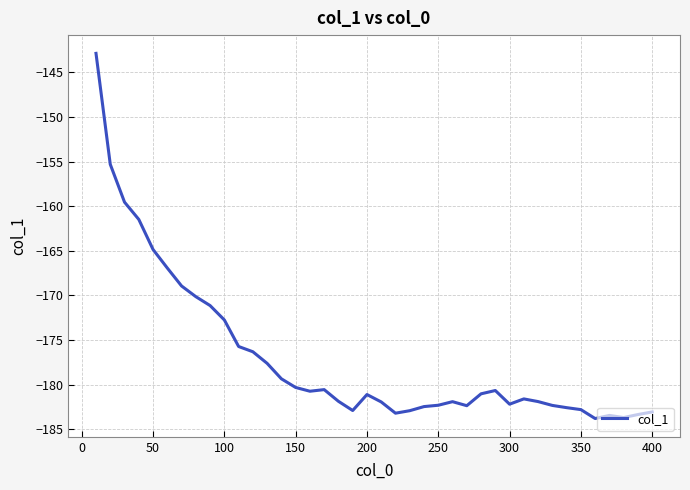

What is the greatest value displayed?

-142.9